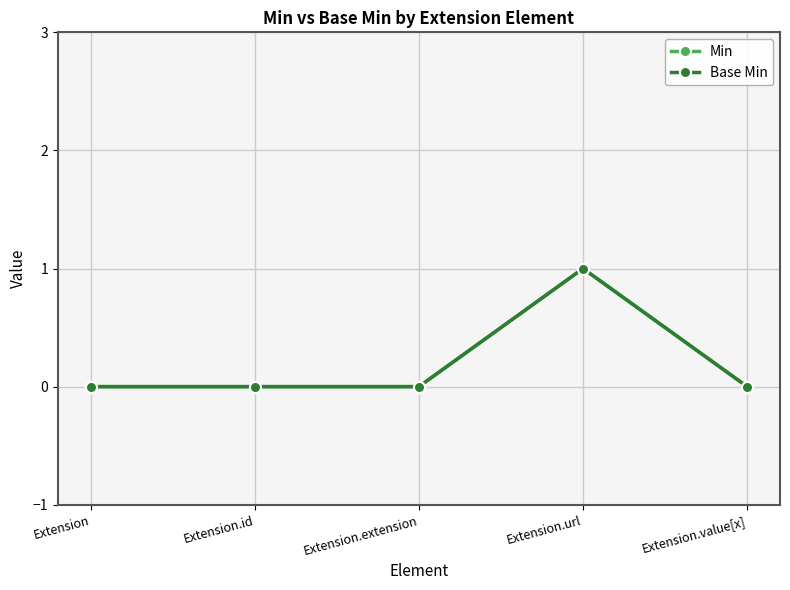

Reading left to right, transcribe all the data shown in this chart.

Min: 0	0	0	1	0
Base Min: 0	0	0	1	0